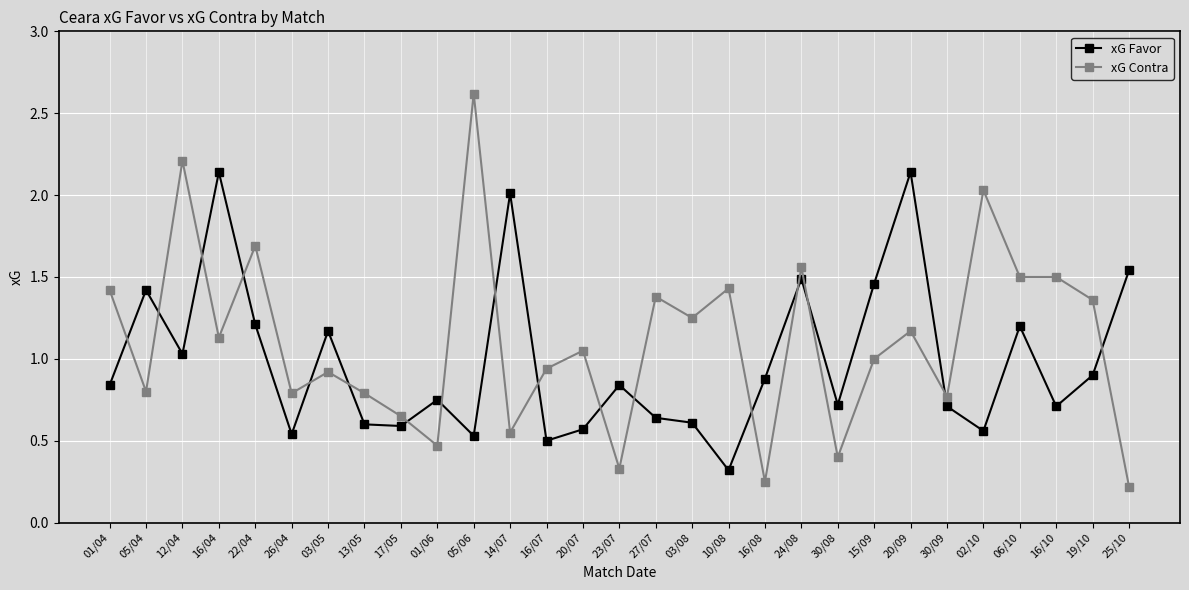

What are all the series names shown in the legend?

xG Favor, xG Contra